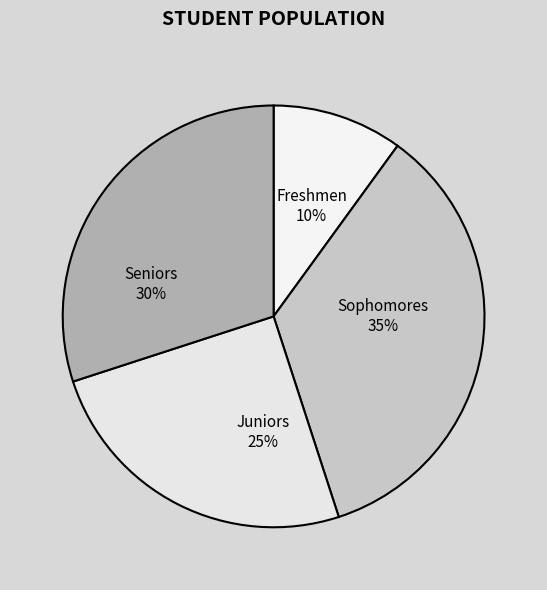

Count the number of slices in the pie.

4